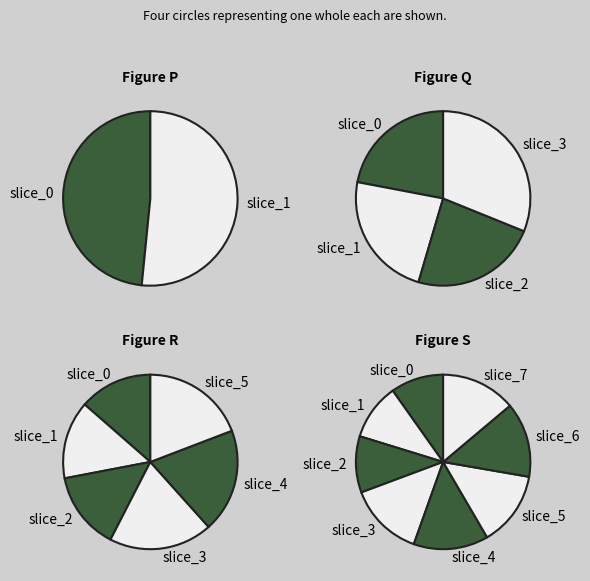

Does any single category account for the majority?

No